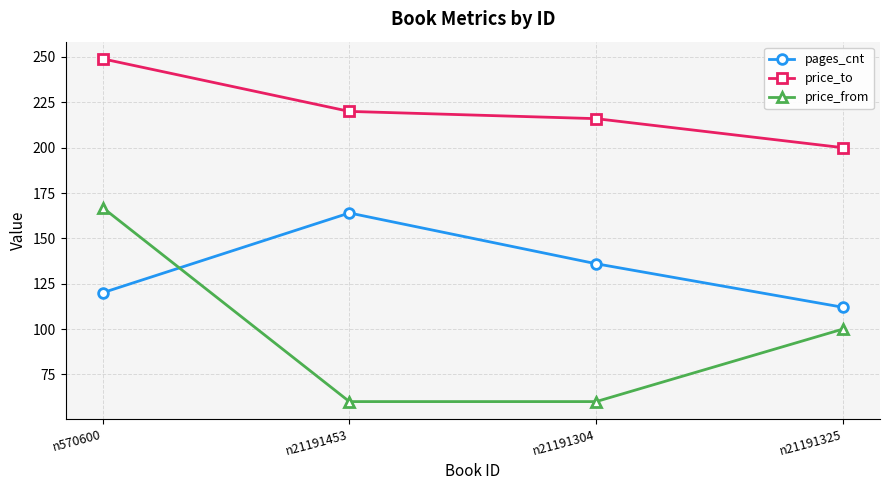

At which category does the chart reach its peak across all series?

n570600